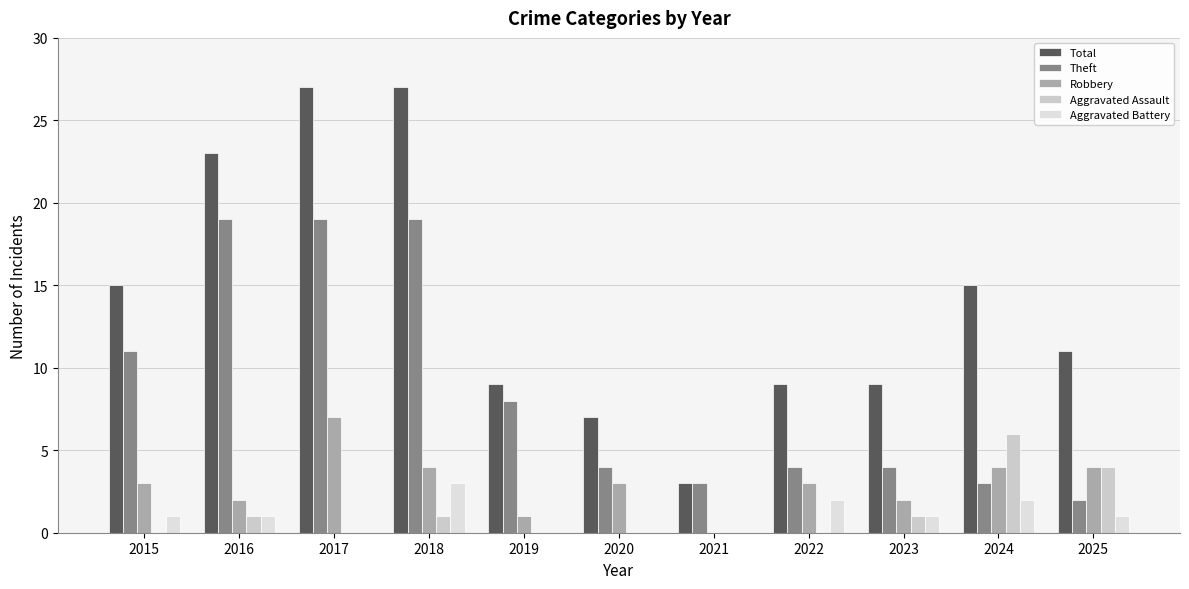

What is the value of the Total bar at the 9th from the left?

9